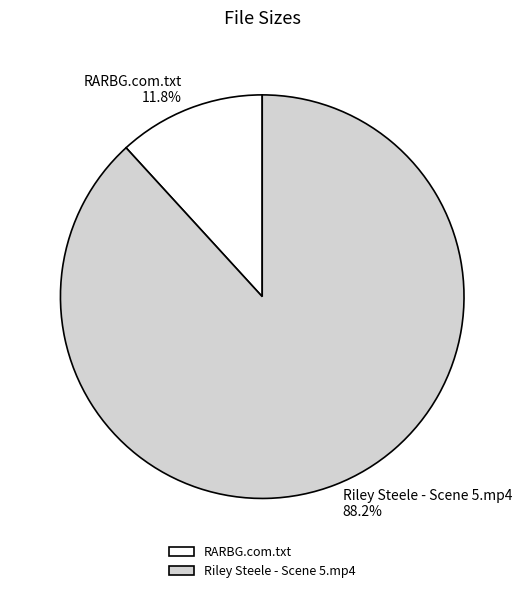

Count the number of slices in the pie.

2